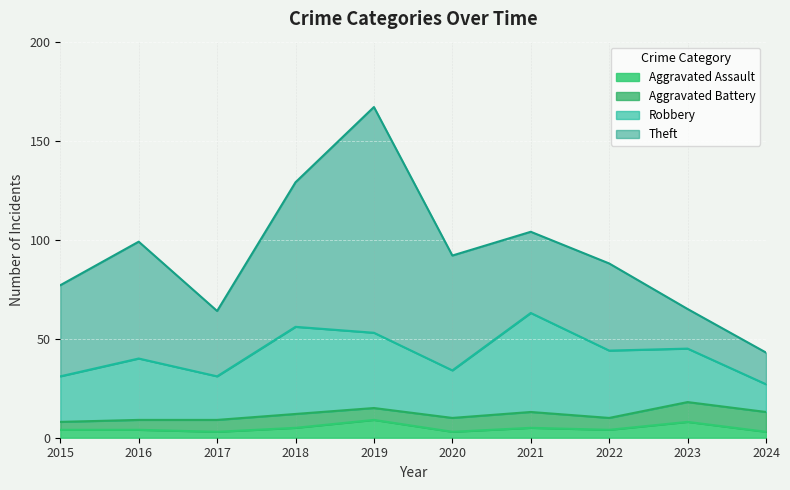

What are all the series names shown in the legend?

Aggravated Assault, Aggravated Battery, Robbery, Theft